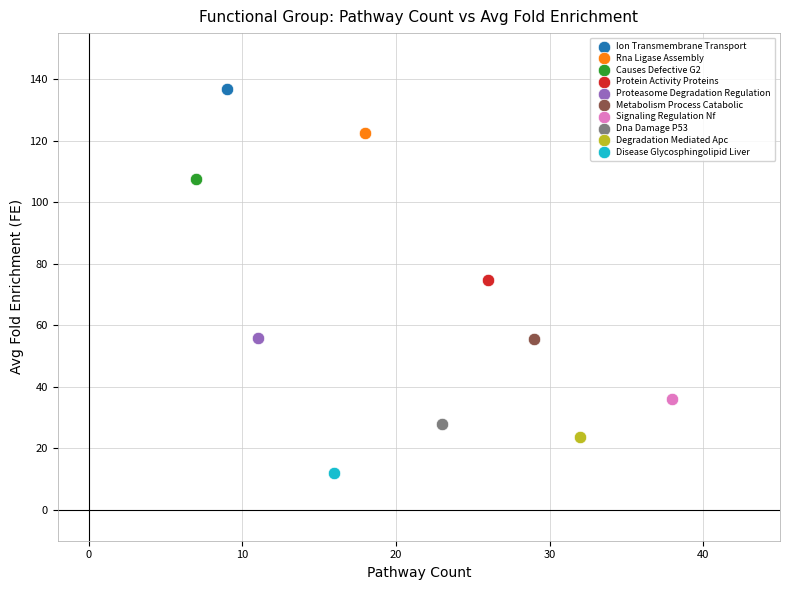

What are all the series names shown in the legend?

Ion Transmembrane Transport, Rna Ligase Assembly, Causes Defective G2, Protein Activity Proteins, Proteasome Degradation Regulation, Metabolism Process Catabolic, Signaling Regulation Nf, Dna Damage P53, Degradation Mediated Apc, Disease Glycosphingolipid Liver